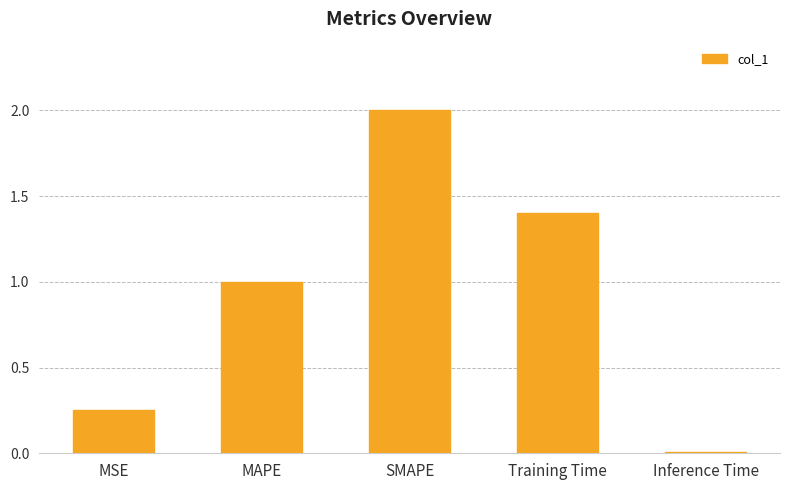

Between SMAPE and MSE, which is larger?

SMAPE